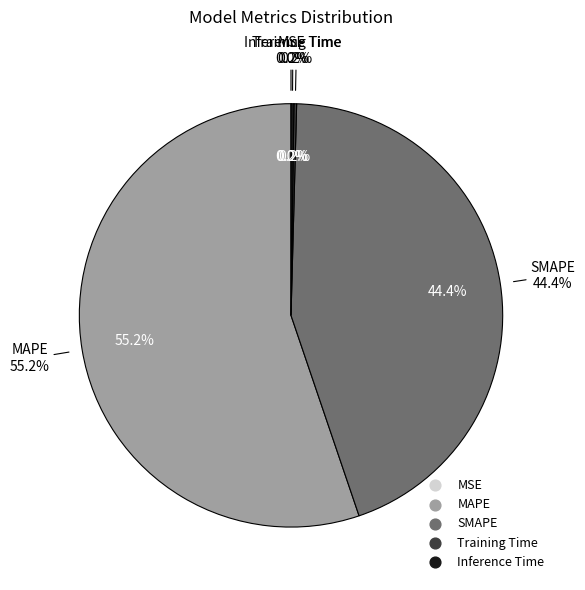

Between Training Time and MAPE, which is larger?

MAPE